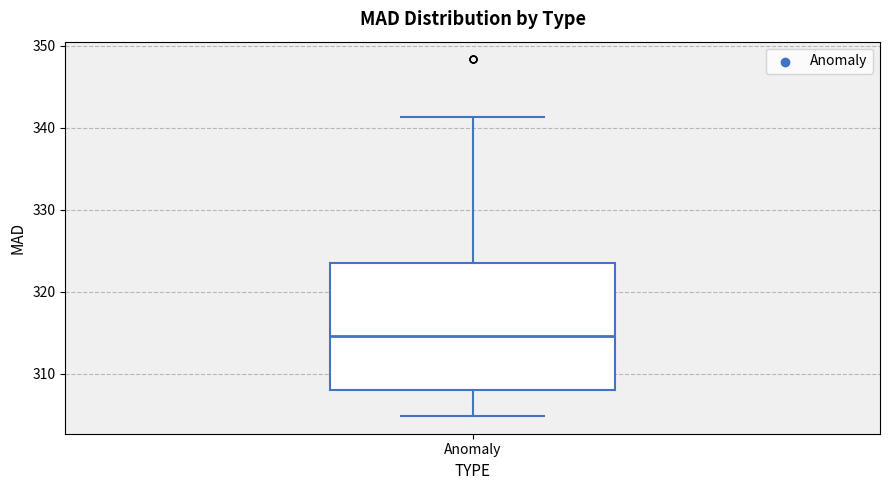

Read this box plot against the y-axis: the position of the median line, the range covered by the box, and the ends of both whiskers. The values are not printed on the chart, so give them approximately, as read against the axis.

median 315, box 308 to 324, whiskers 305 to 341